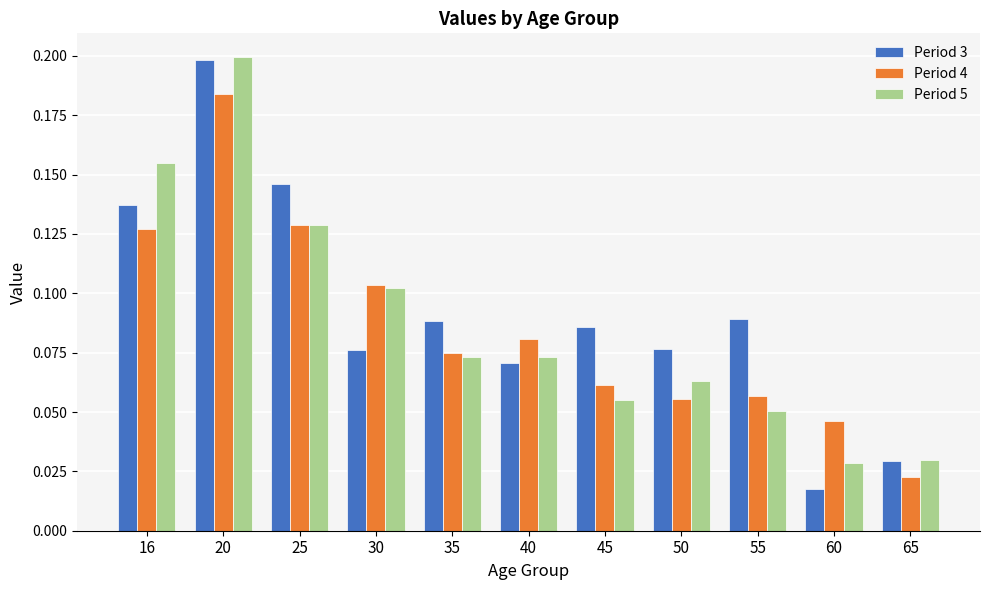

The value of Period 4 at 20 is 0.0. True or false?

False